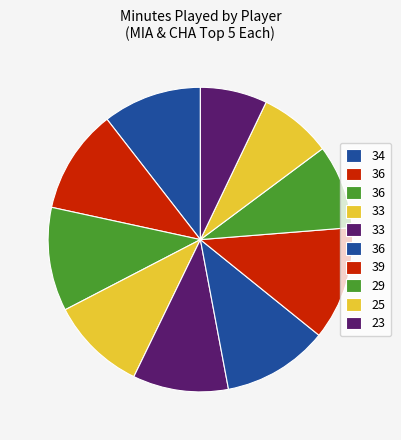

Count the number of slices in the pie.

10